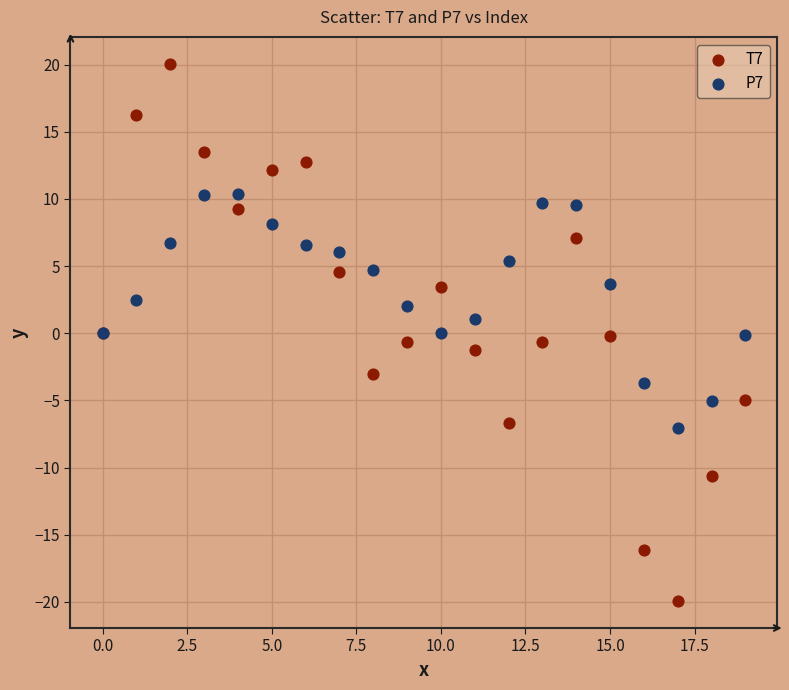

Which series has the largest Y range (max minus min)?

T7